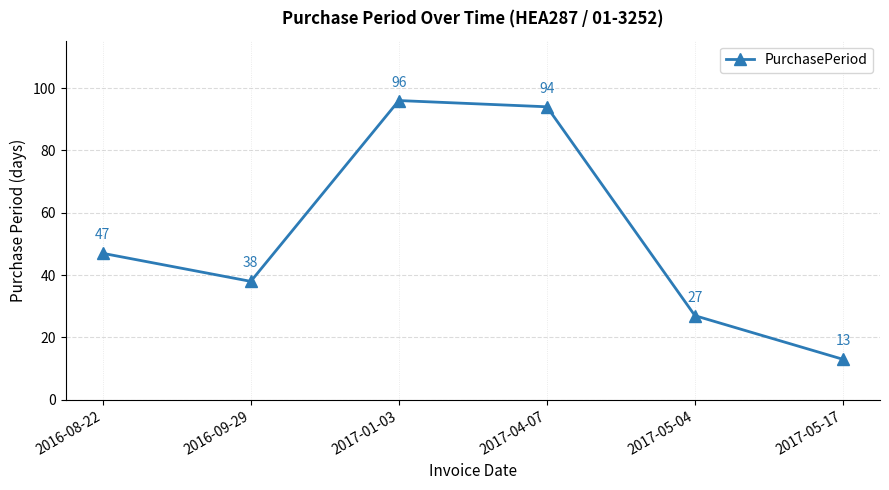

At which label is the value closest to 54?

2016-08-22